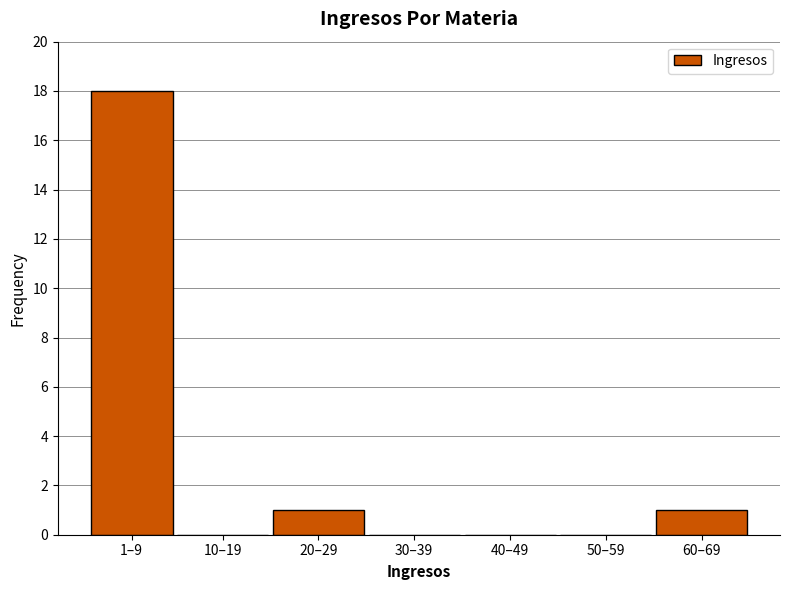

Reading left to right, list all the values displayed in this chart.

1–9=18	10–19=0	20–29=1	30–39=0	40–49=0	50–59=0	60–69=1